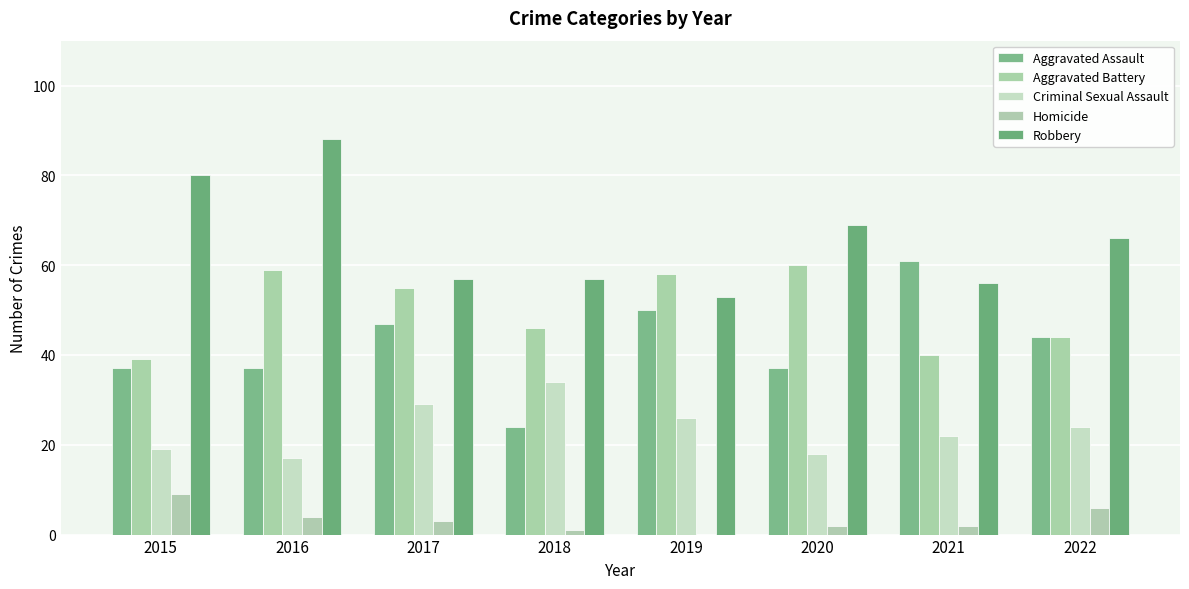

How many groups of bars are there?

8